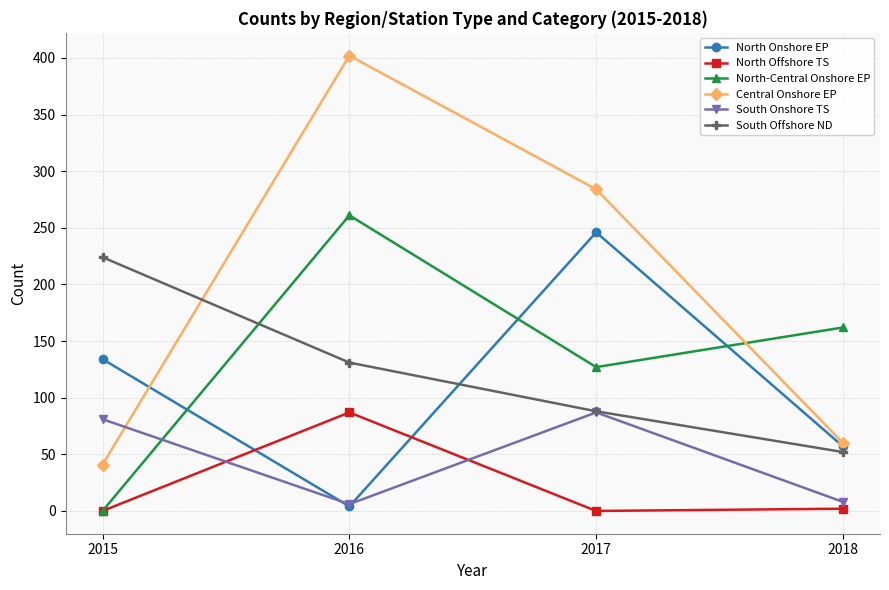

What is the value of the Central Onshore EP point at the 3rd from the left?

284